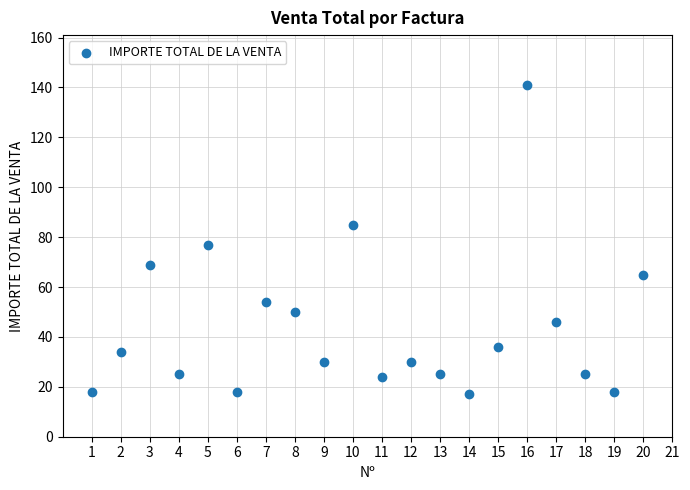

What Y value in the scatter plot is closest to 79?

77